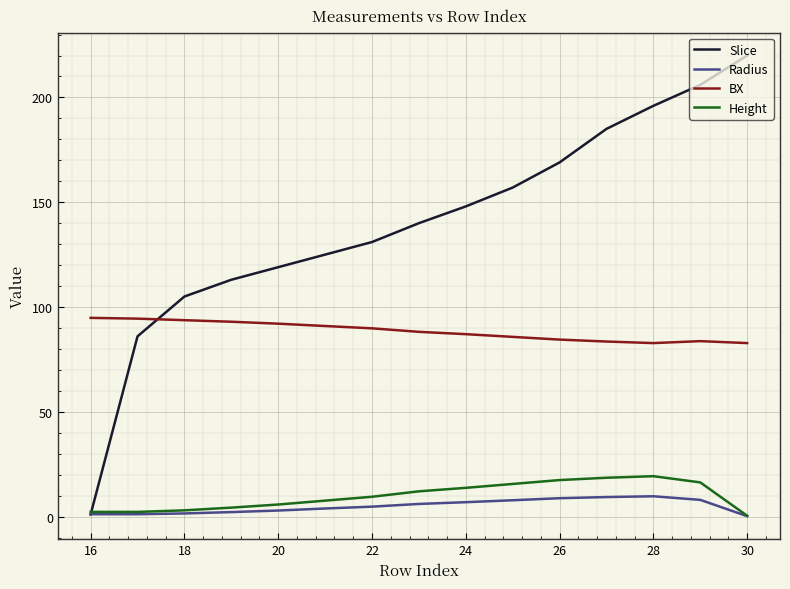

What is the lowest value of the Height series?

0.4